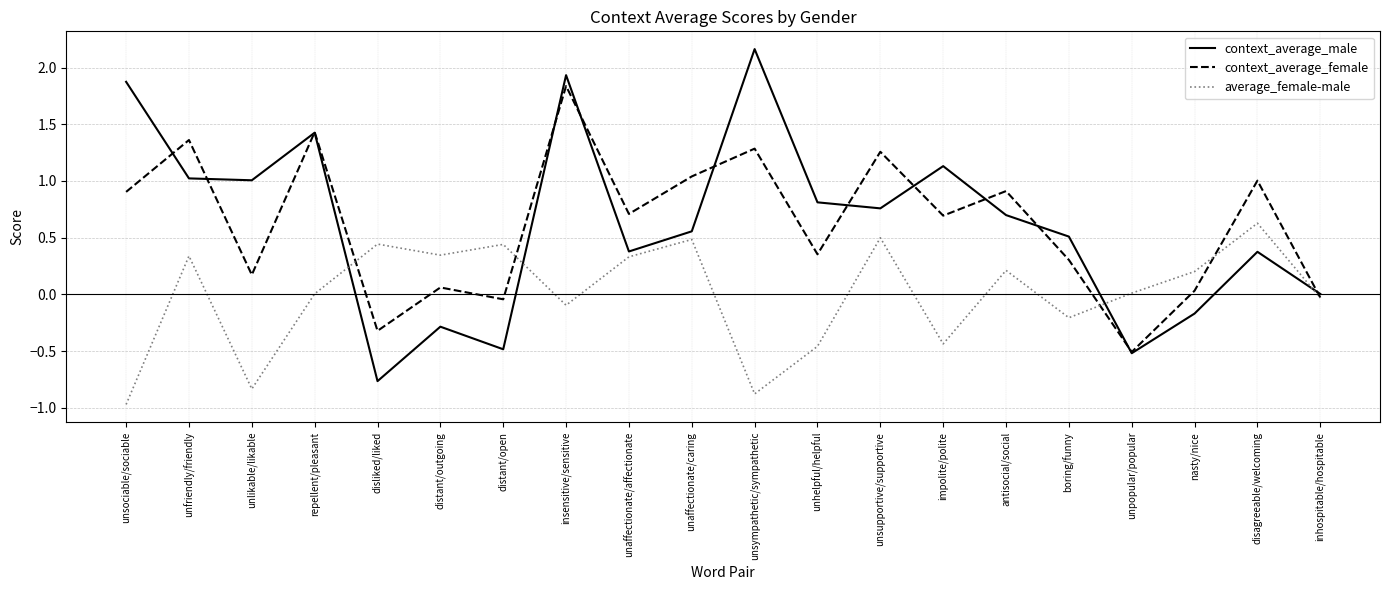

At which category does the chart reach its minimum across all series?

unsociable/sociable